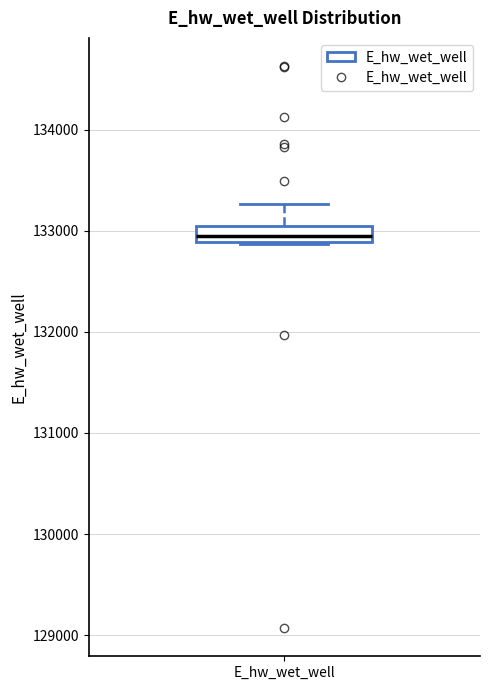

Where does the upper whisker of the box for E_hw_wet_well end on the y-axis? The values are not printed on the chart, so give them approximately, as read against the axis.

133300